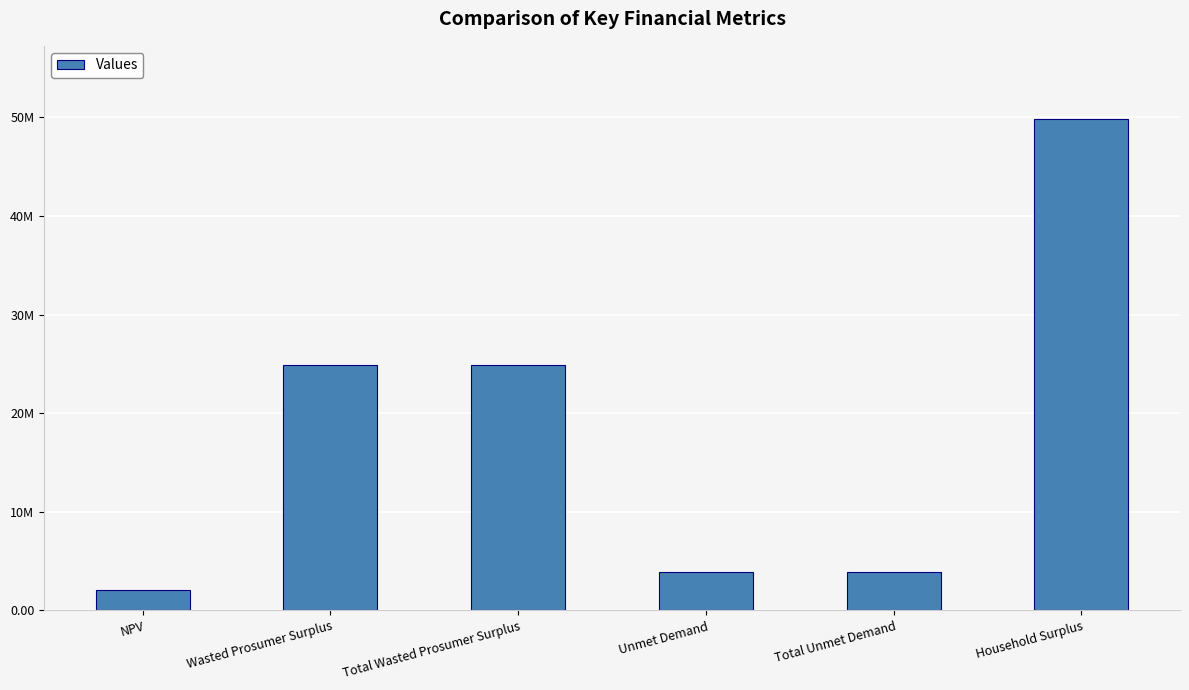

At which category does the chart reach its minimum across all series?

NPV